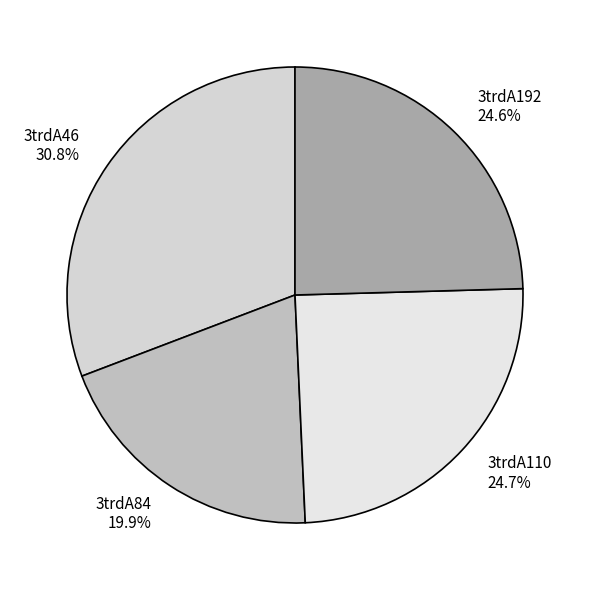

What portion of the pie excludes 3trdA110?

75.3%